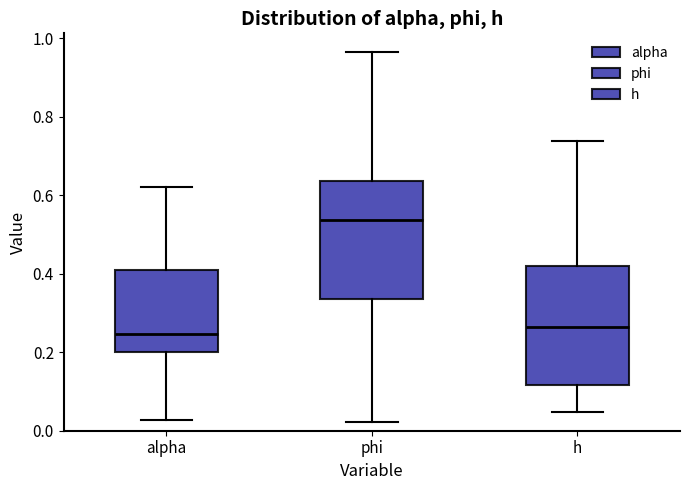

Reading left to right, transcribe this box plot: for each box, give where its median line is, the range the box spans, and where its two whiskers end, as read against the y-axis. The values are not printed on the chart, so give them approximately, as read against the axis.

alpha: median 0.24, box 0.20 to 0.42, whiskers 0.02 to 0.62
phi: median 0.54, box 0.34 to 0.64, whiskers 0.02 to 0.96
h: median 0.26, box 0.12 to 0.42, whiskers 0.04 to 0.74